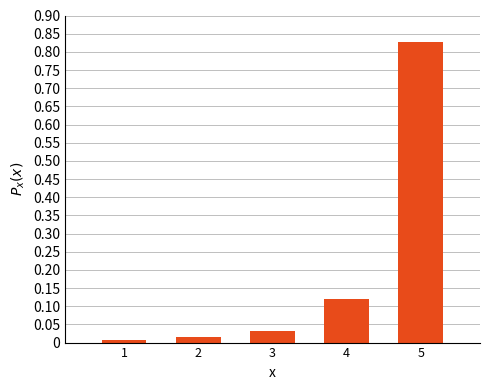

What is the change in value from 3 to 5?

+0.8